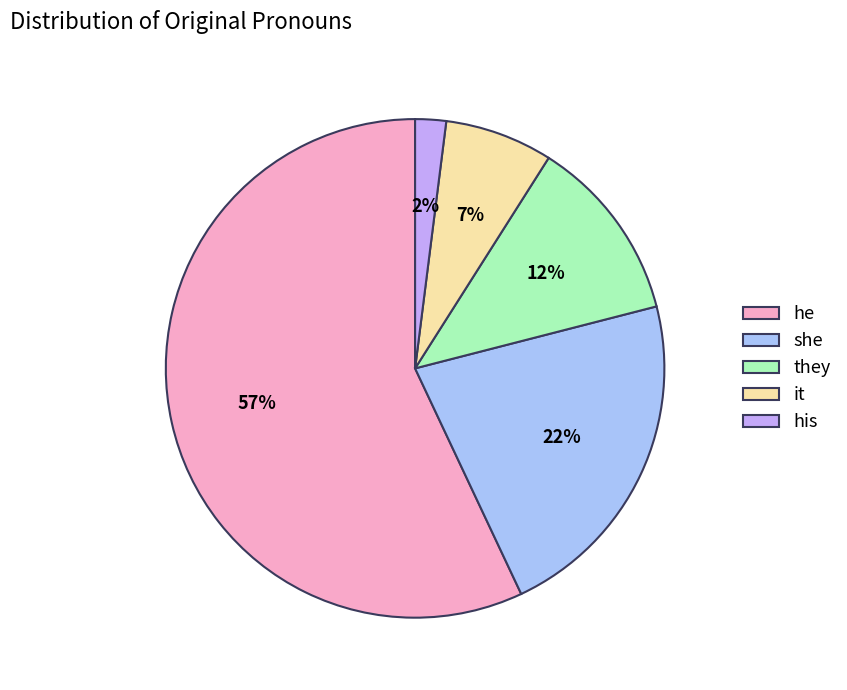

True or false: they accounts for 2% of the total.

False